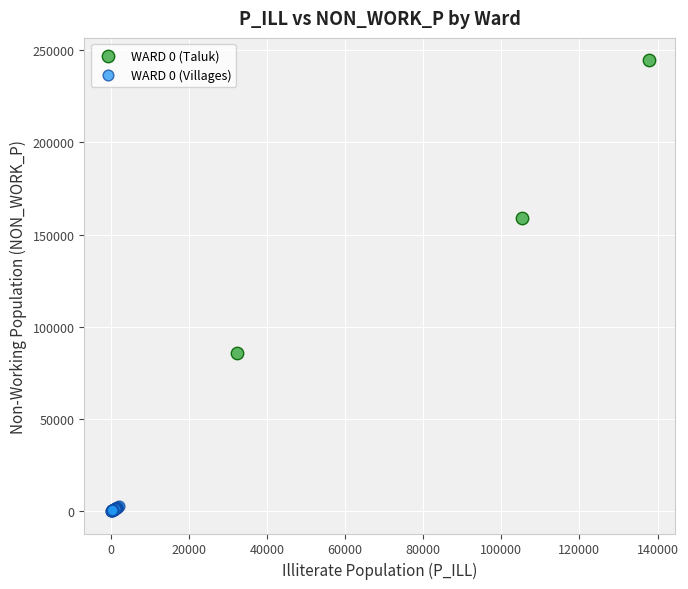

Which series reaches the minimum Y coordinate?

WARD 0 (Villages)